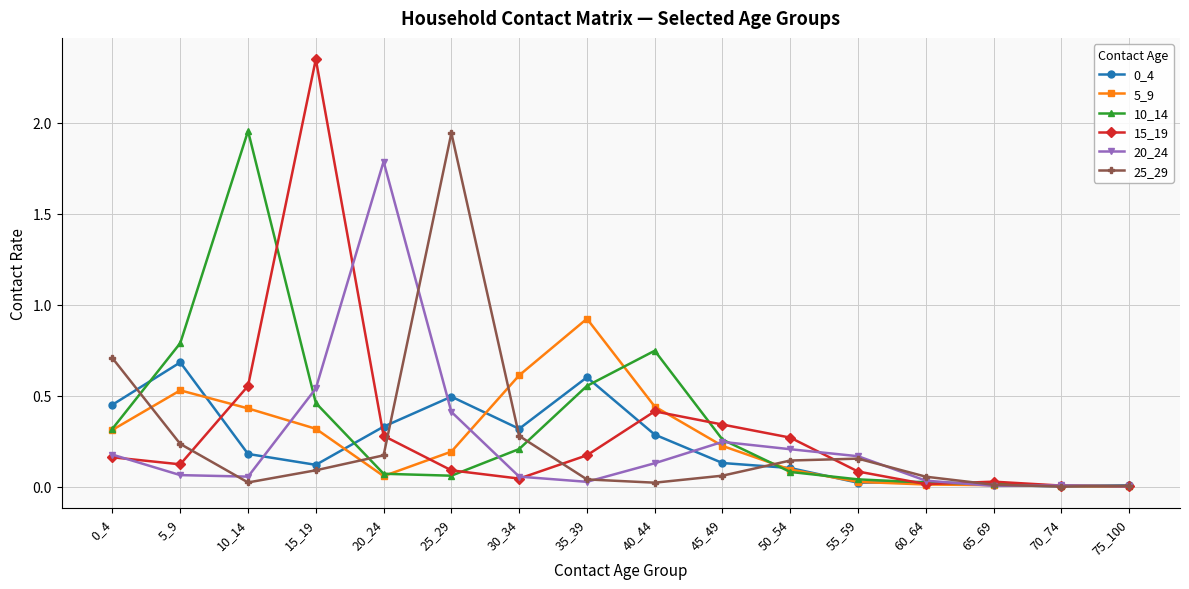

At which category does the chart reach its peak across all series?

15_19